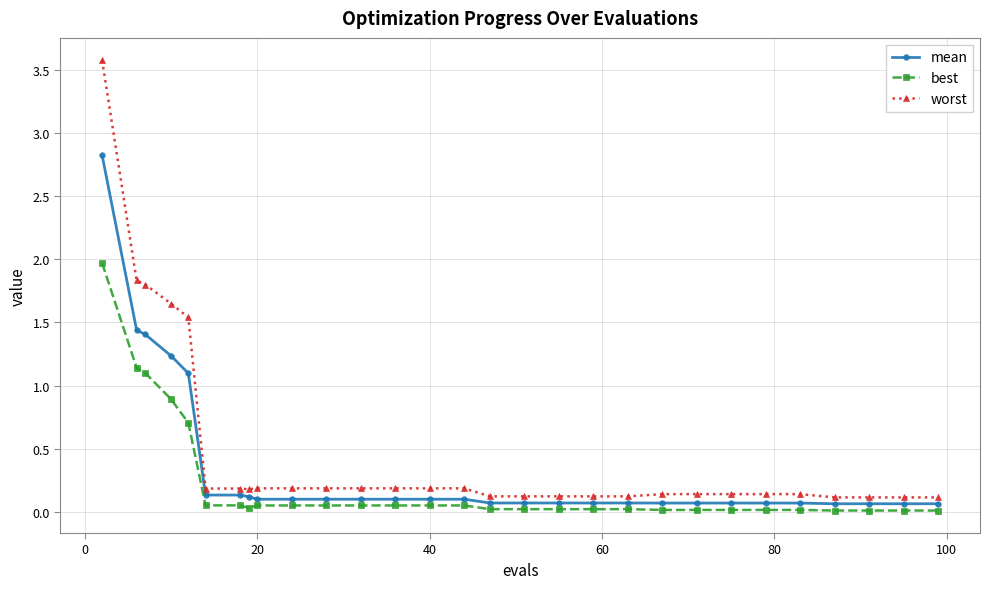

Does the chart have visible grid lines?

Yes